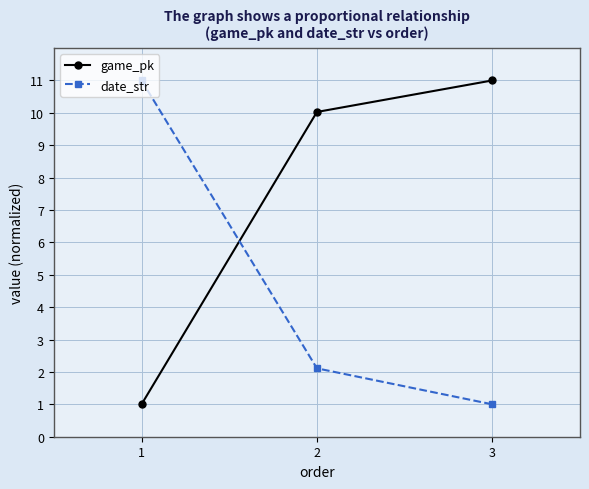

True or false: date_str has a value of 3.1 at 2.

False